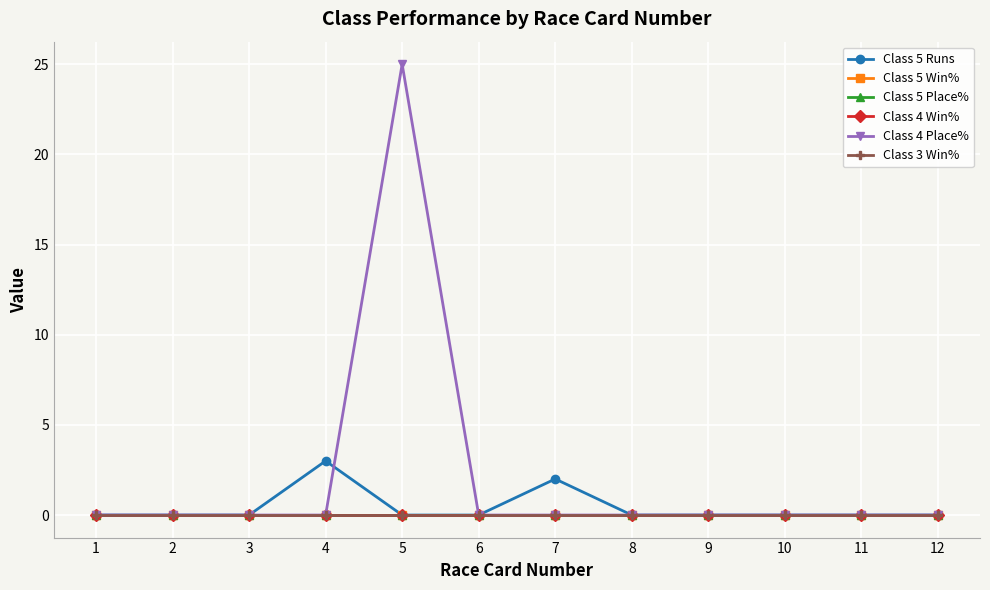

Which series has the largest range (max minus min)?

Class 4 Place%